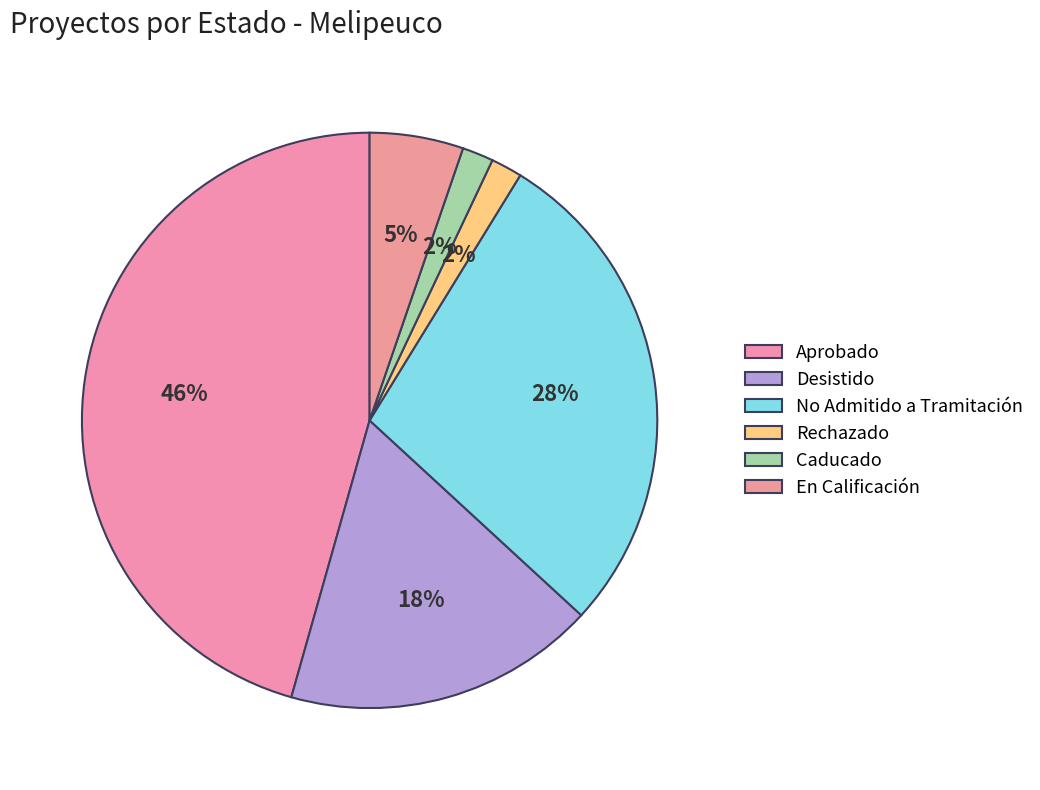

Do Rechazado and Caducado together represent more than half of the pie?

No